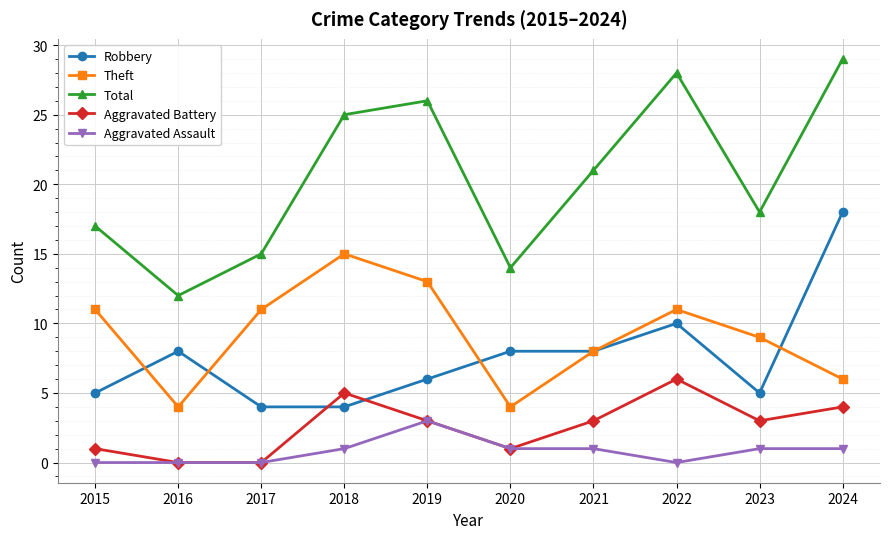

What is the minimum value for Robbery?

4